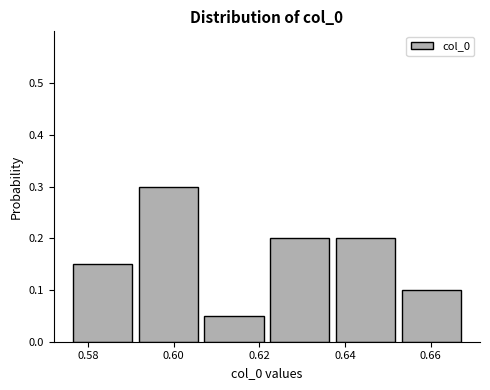

How tall is the bar that spans 0.638 to 0.652 on the x-axis? Neither the bar edges nor the heights are printed on the chart, so give them approximately, as read against the axes.

0.20